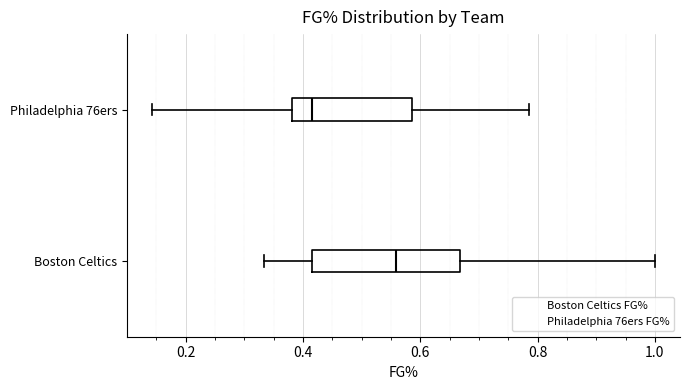

Which box has the furthest to the right median line?

Boston Celtics